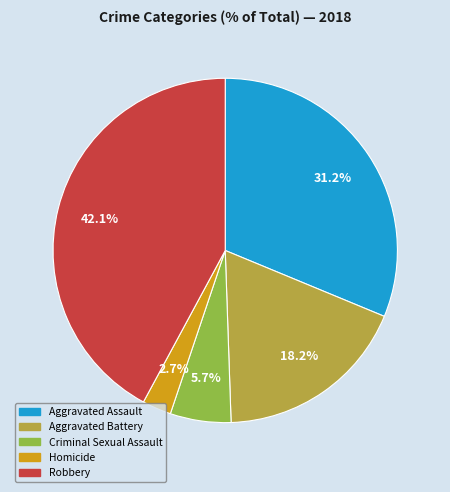

Is there a majority slice in this chart?

No